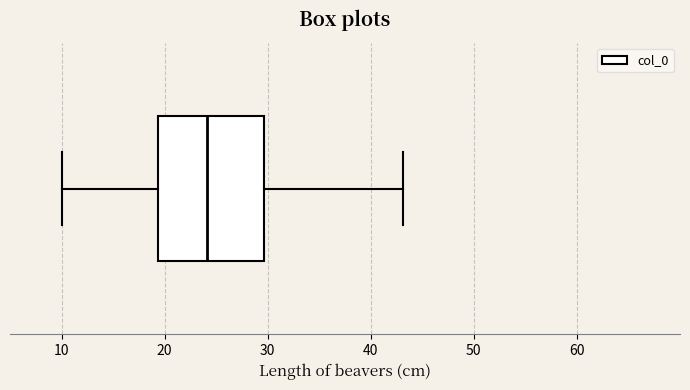

Read this box plot against the x-axis: the position of the median line, the range covered by the box, and the ends of both whiskers. The values are not printed on the chart, so give them approximately, as read against the axis.

median 24, box 19 to 30, whiskers 10 to 43